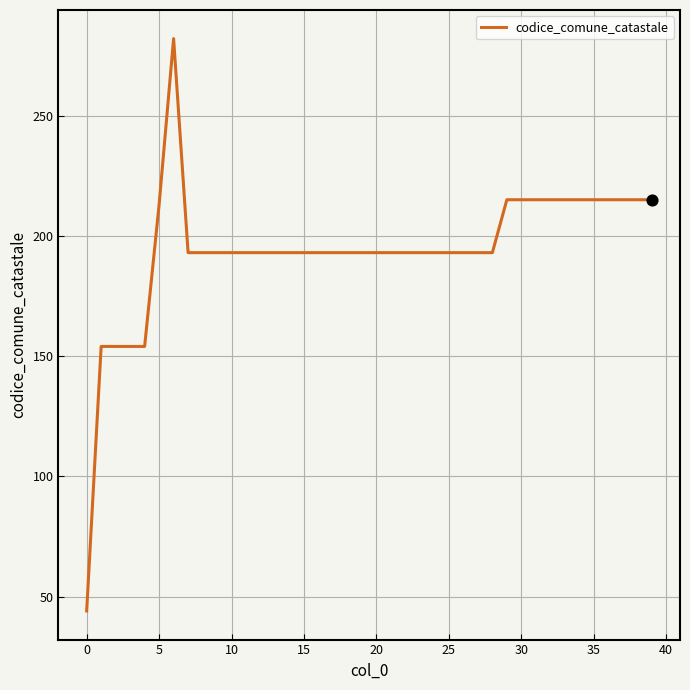

What is the smallest value displayed?

44